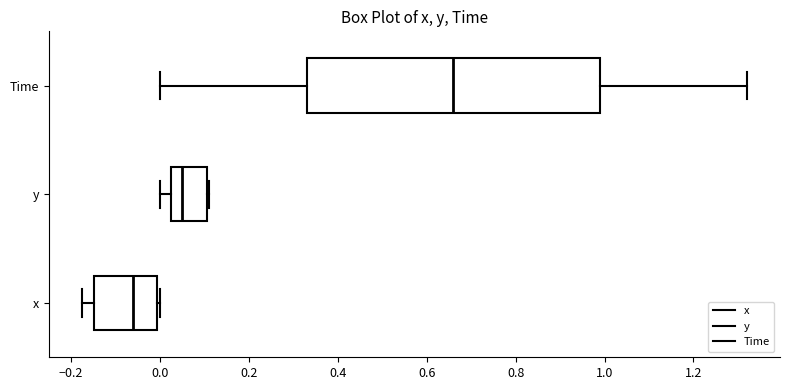

Reading bottom to top, read every box against the x-axis: the position of its median line, the range the box covers, and the ends of its whiskers. The values are not printed on the chart, so give them approximately, as read against the axis.

x: median -0.06, box -0.14 to 0.00, whiskers -0.18 to 0.00 (just right of the box's right edge)
y: median 0.04, box 0.02 to 0.10, whiskers 0.00 to 0.12
Time: median 0.66, box 0.34 to 1.00, whiskers 0.00 to 1.32